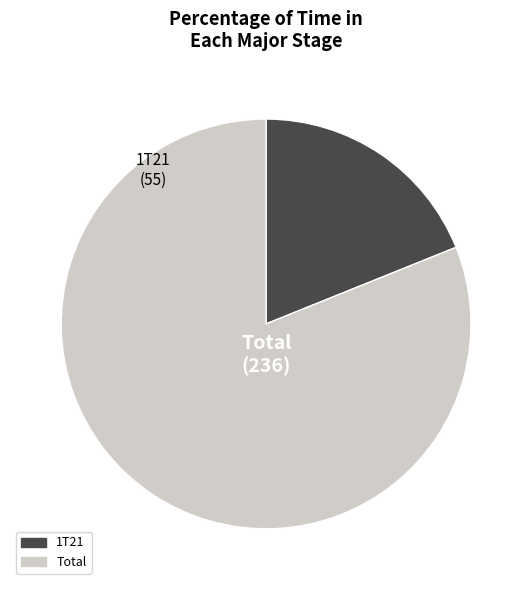

Is there a majority slice in this chart?

Yes